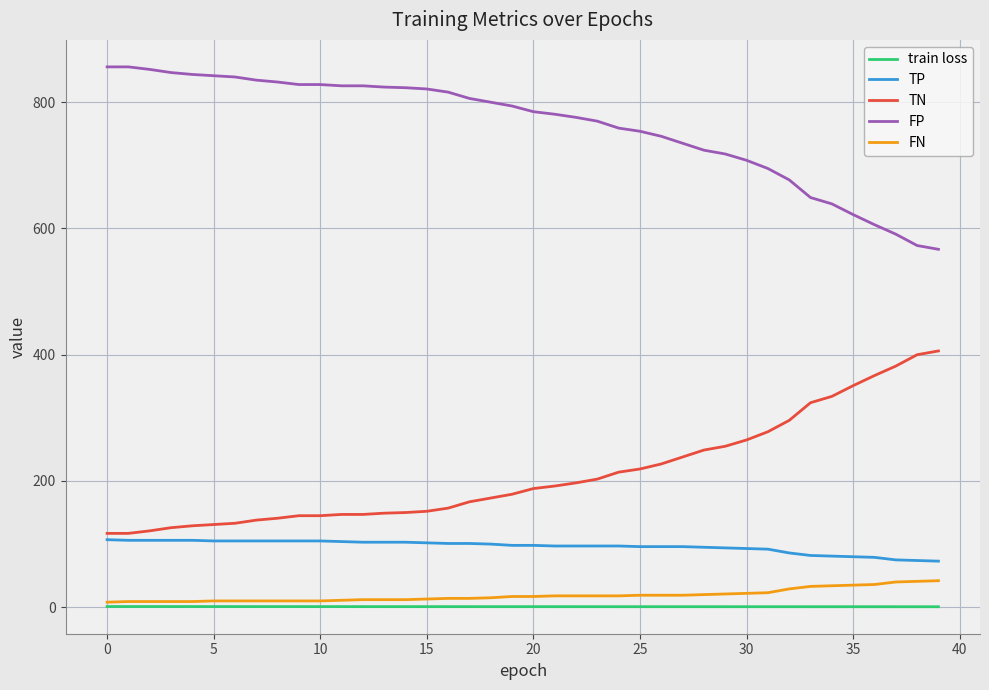

True or false: TN and FP intersect in this chart.

False